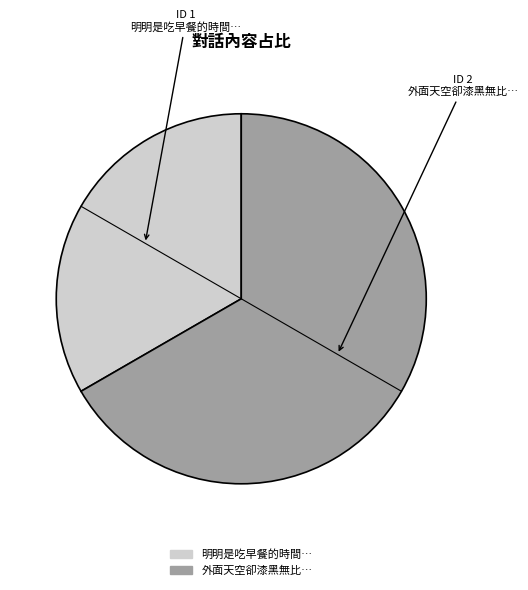

What is the largest slice in the pie chart?

外面天空卻漆黑無比…